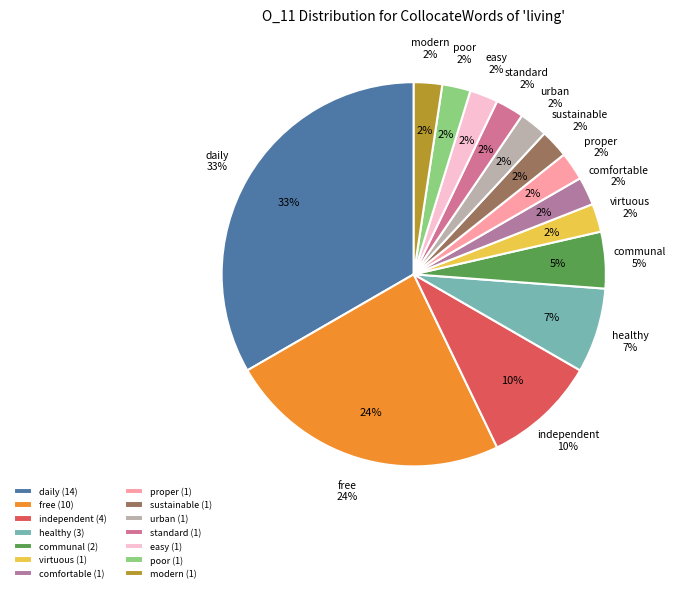

Rank the categories by value from highest to lowest.

daily, free, independent, healthy, communal, virtuous, comfortable, proper, sustainable, urban, standard, easy, poor, modern